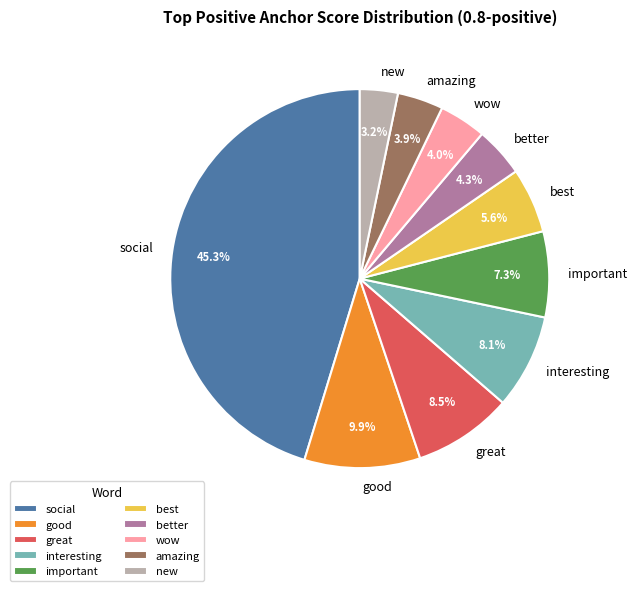

True or false: best accounts for 6% of the total.

True